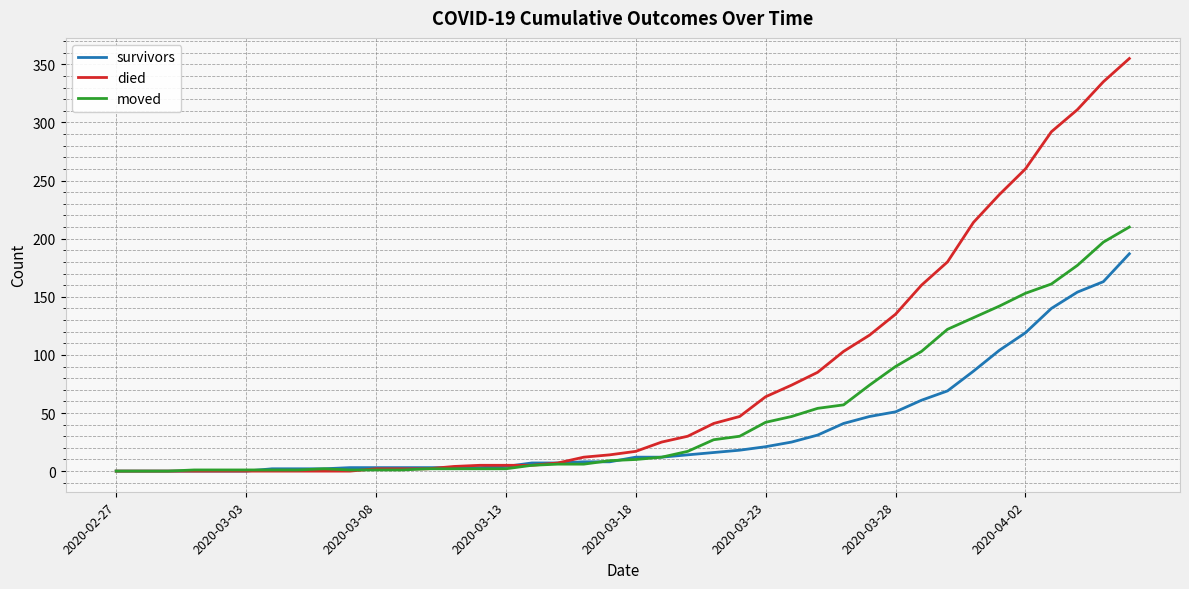

Rank the series by their maximum value, from highest to lowest.

died, moved, survivors